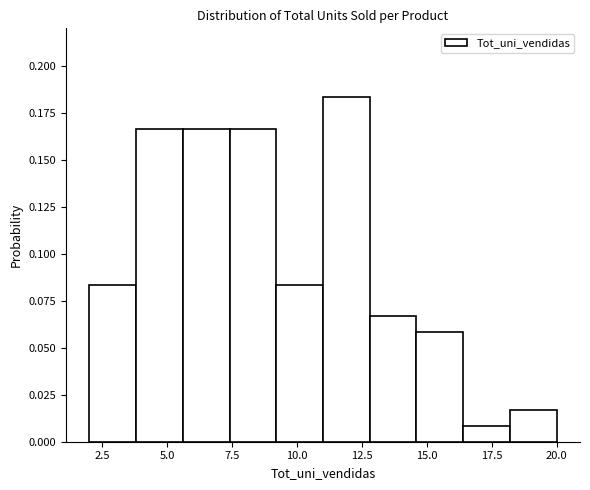

Around what value on the x-axis is the tallest bar? Give the approximate position of its centre, as read against the axis.

12.0